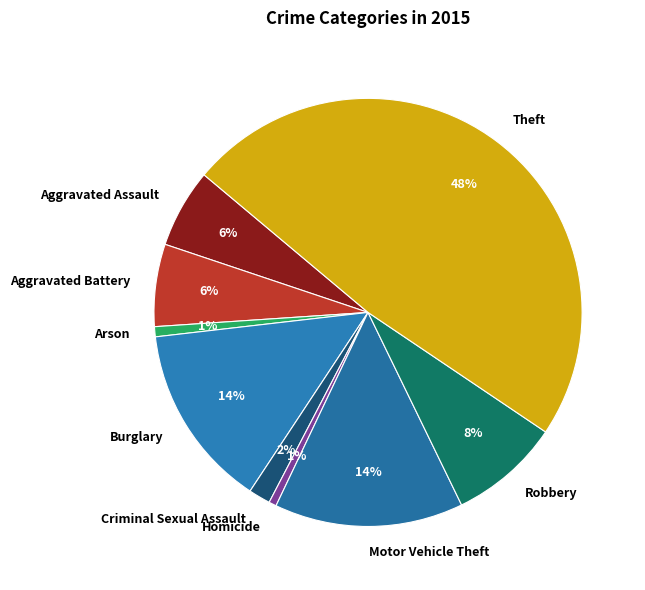

To the nearest percent, what is the difference between the Burglary and Arson slice percentages?

13%